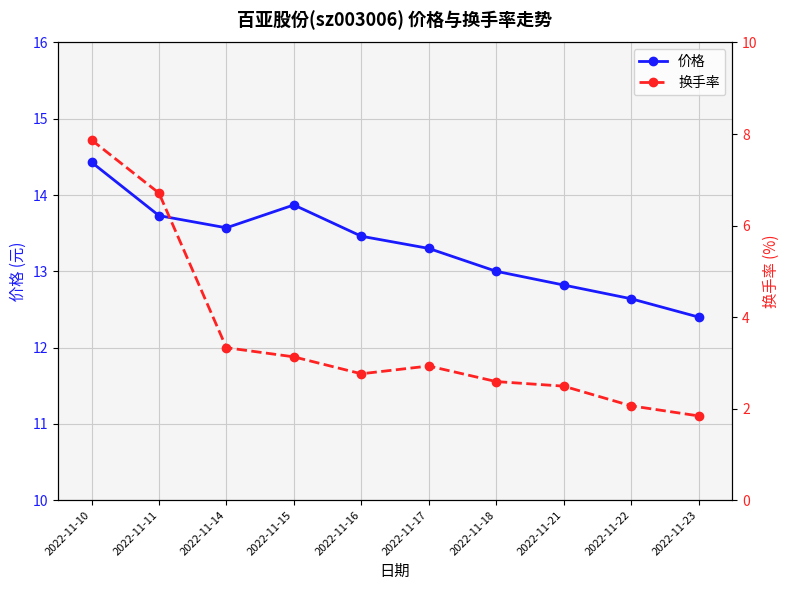

What is the minimum value for 价格?

12.4